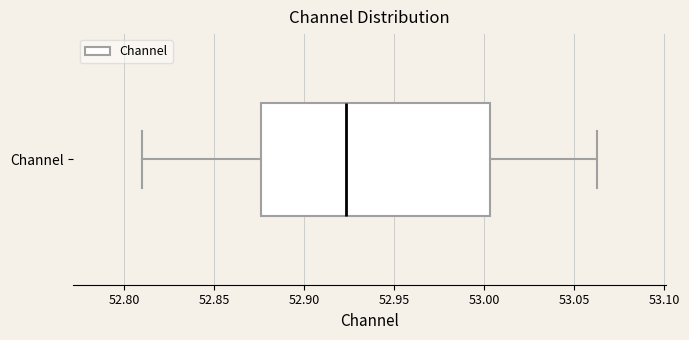

Transcribe this box plot: give where the median line is, the range the box spans, and where the two whiskers end, as read against the x-axis. The values are not printed on the chart, so give them approximately, as read against the axis.

median 52.925, box 52.875 to 53.005, whiskers 52.810 to 53.065